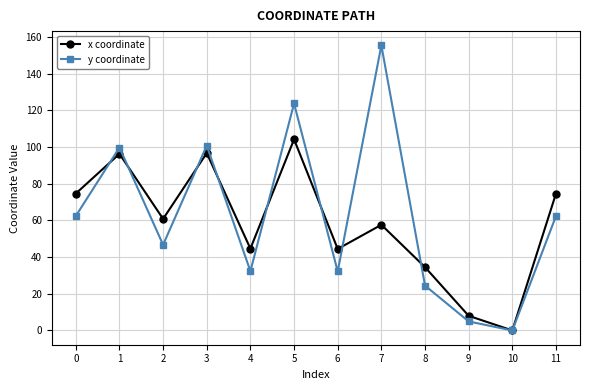

After their last crossing, which series has the higher values: x coordinate or y coordinate?

x coordinate